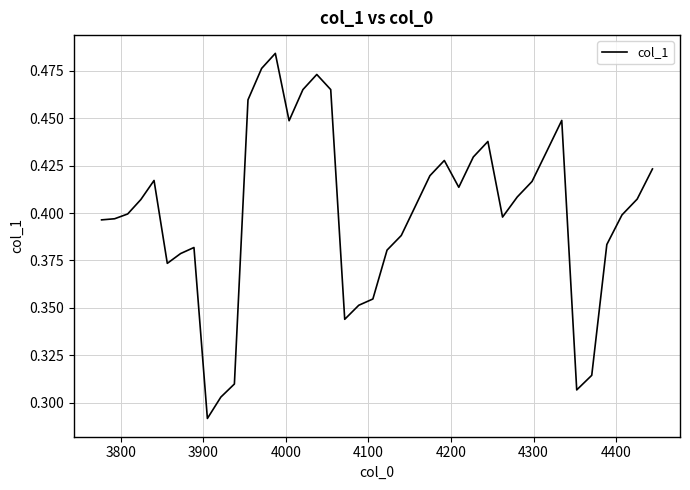

Does the chart have visible grid lines?

Yes